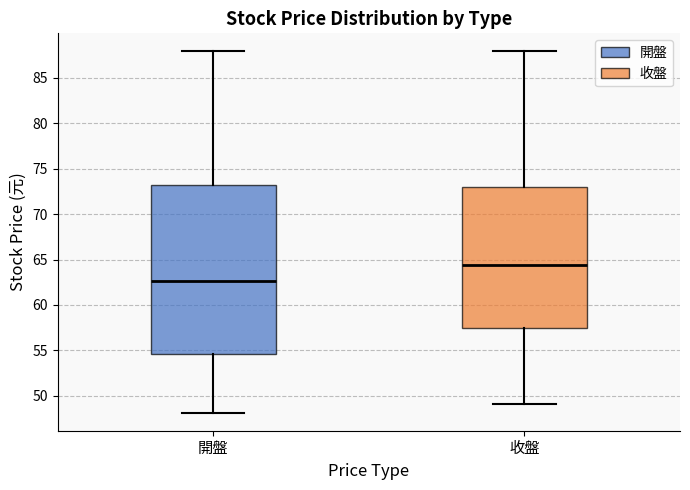

Which box is the tallest, from its lower edge to its upper edge?

開盤